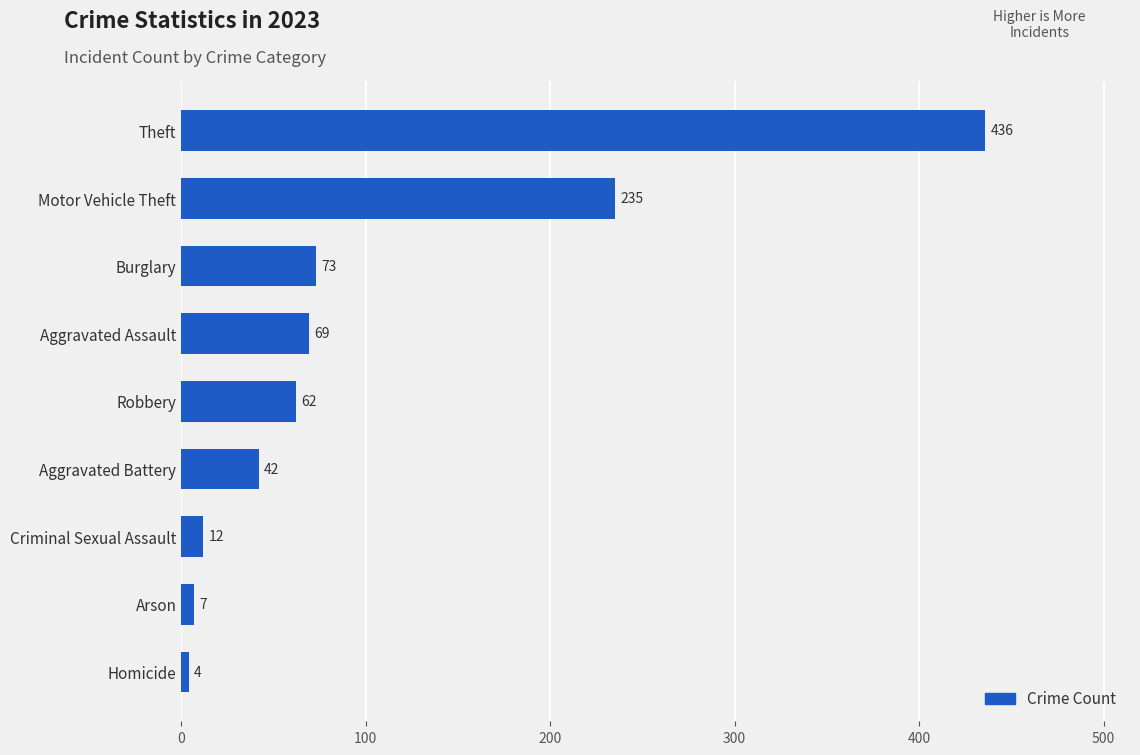

Is it true that the value at Robbery is 62?

True